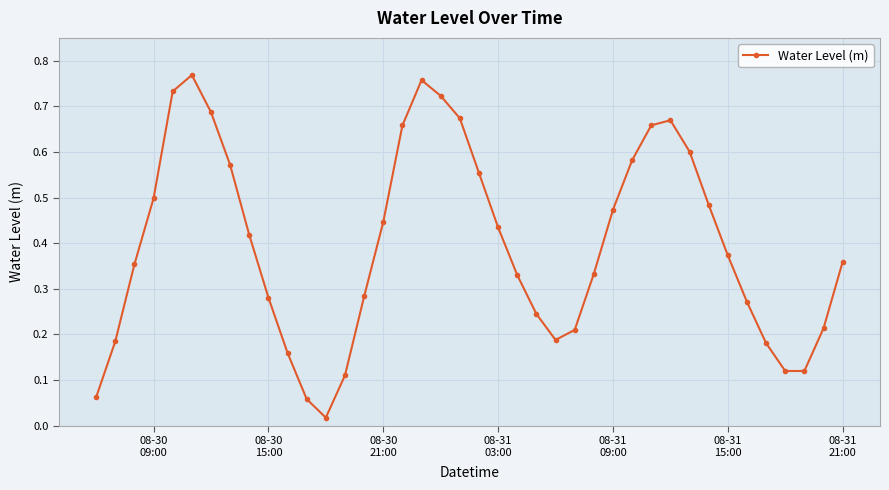

True or false: there are more than 2 points higher than both neighbors.

True